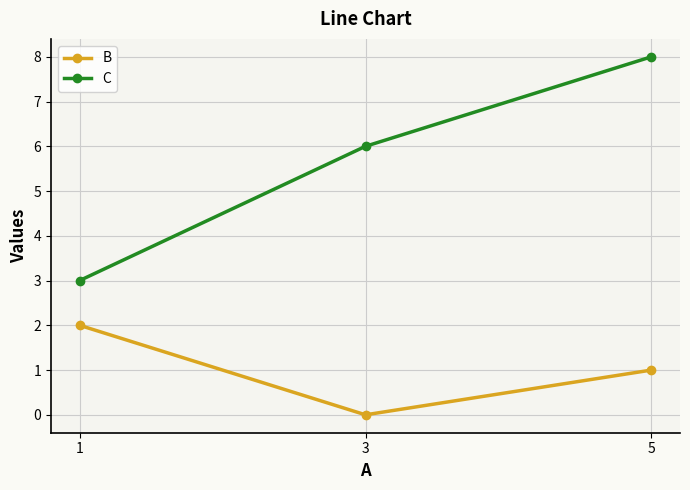

At which label does C reach its peak?

5